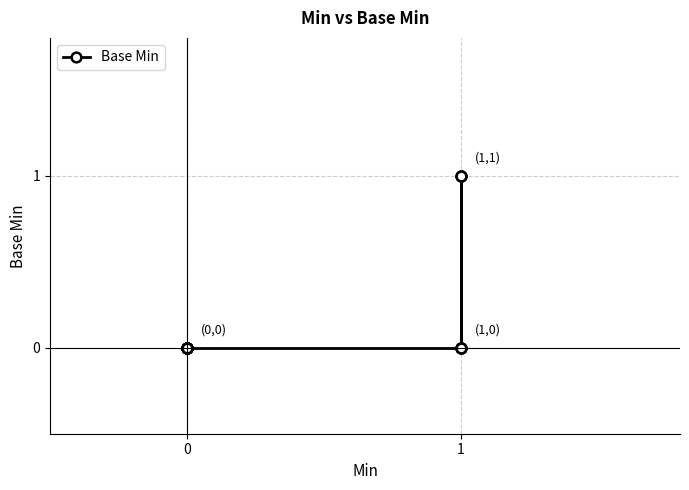

What is the difference between the maximum and minimum values?

1